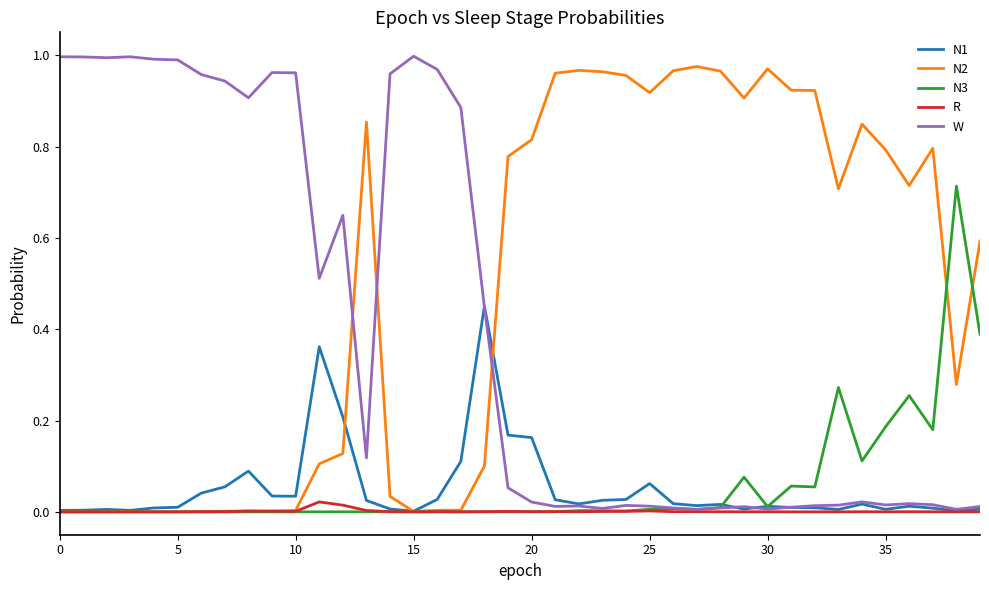

True or false: N2 and W cross at least once.

True